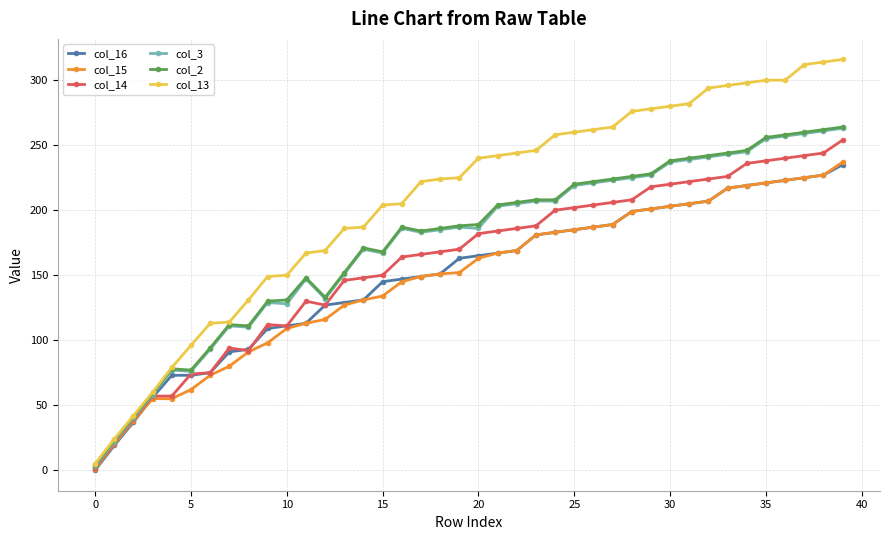

Which series has the largest range (max minus min)?

col_13